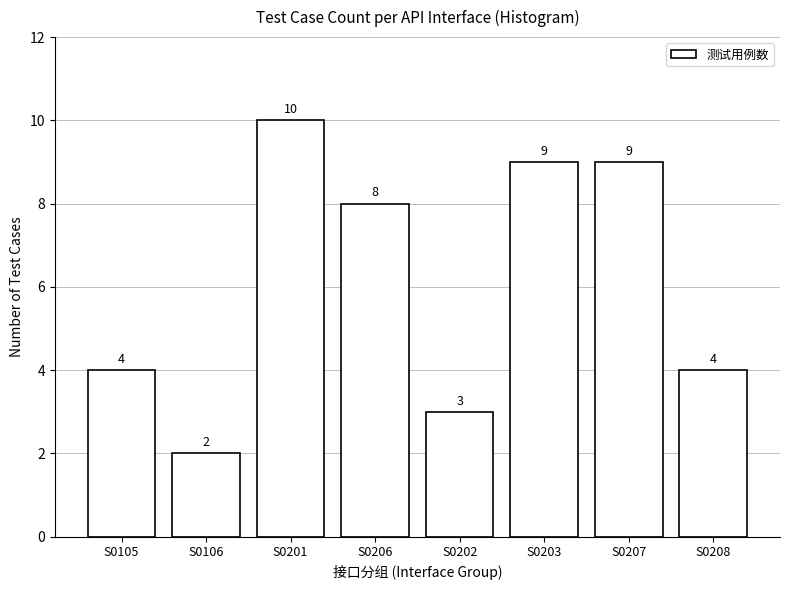

Reading left to right, transcribe all the data shown in this chart.

4	2	10	8	3	9	9	4